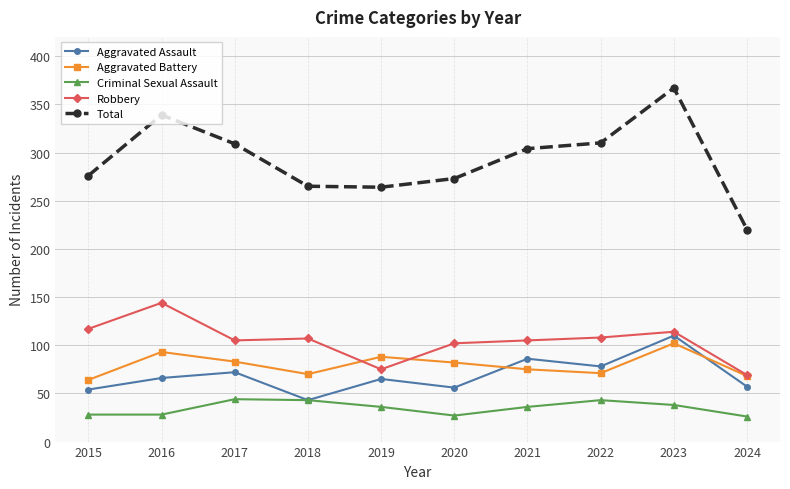

Rank the series by their maximum value, from highest to lowest.

Total, Robbery, Aggravated Assault, Aggravated Battery, Criminal Sexual Assault